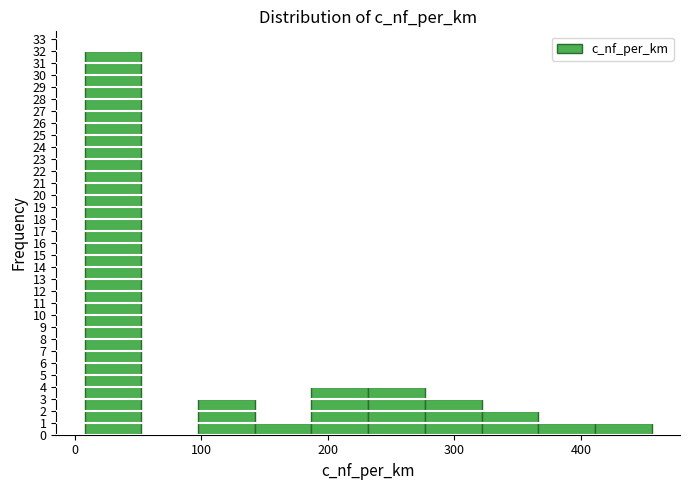

Reading left to right, transcribe this chart: for each bar, give the range it covers on the x-axis and its height. Neither the bar edges nor the heights are printed on the chart, so give them approximately, as read against the axes.

10 to 50: 32
50 to 100: 0
100 to 140: 3
140 to 190: 1
190 to 230: 4
230 to 280: 4
280 to 320: 3
320 to 370: 2
370 to 410: 1
410 to 460: 1